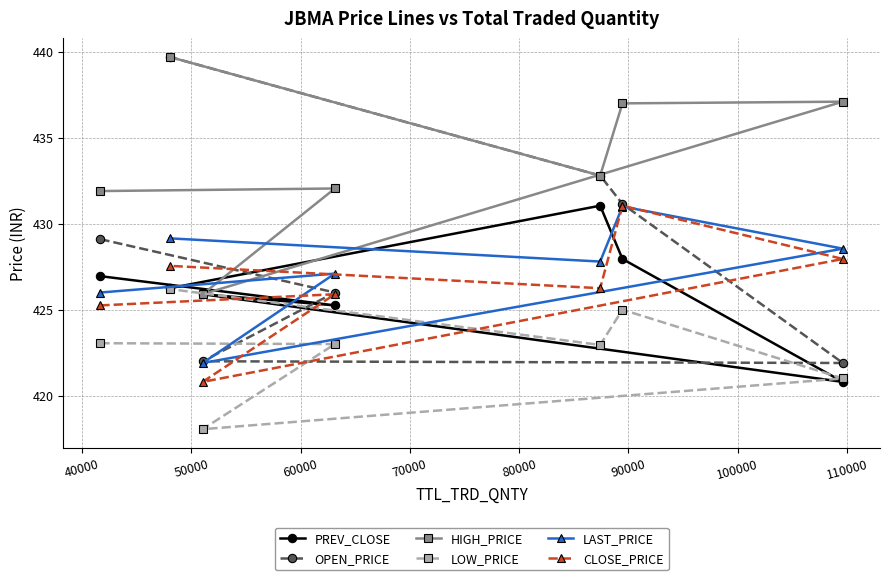

How many interior local peaks does the LOW_PRICE series have?

1